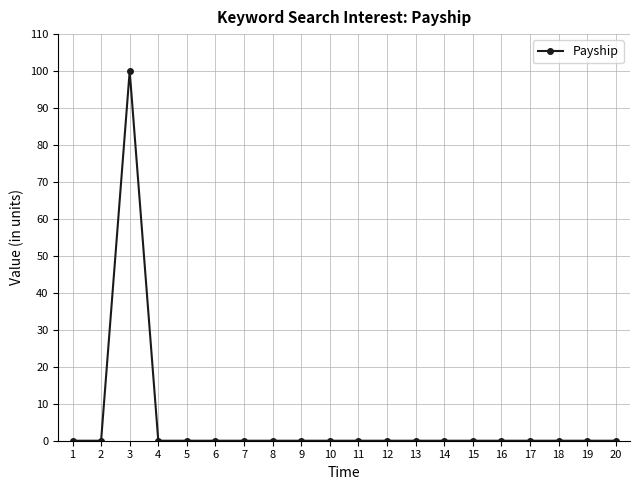

How many distinct data groups are displayed?

1